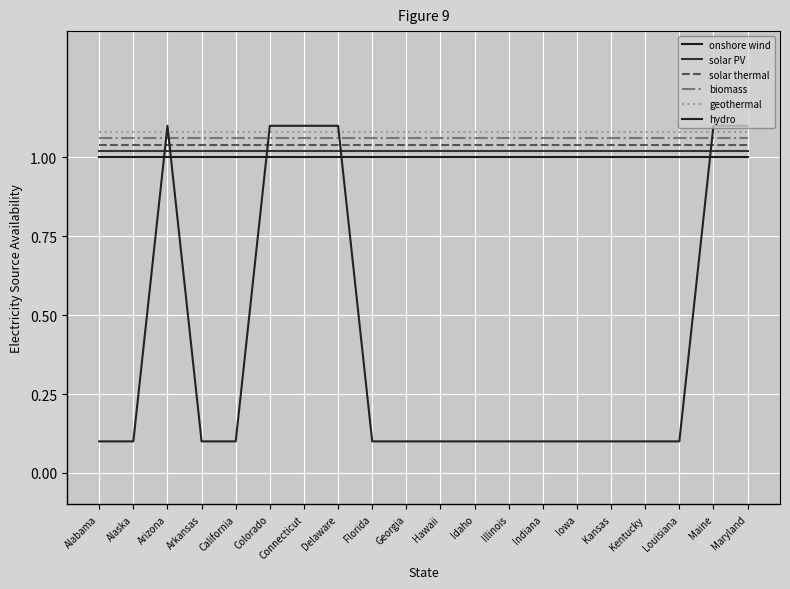

What is the sum of the biomass values at Connecticut and Illinois?

2.1